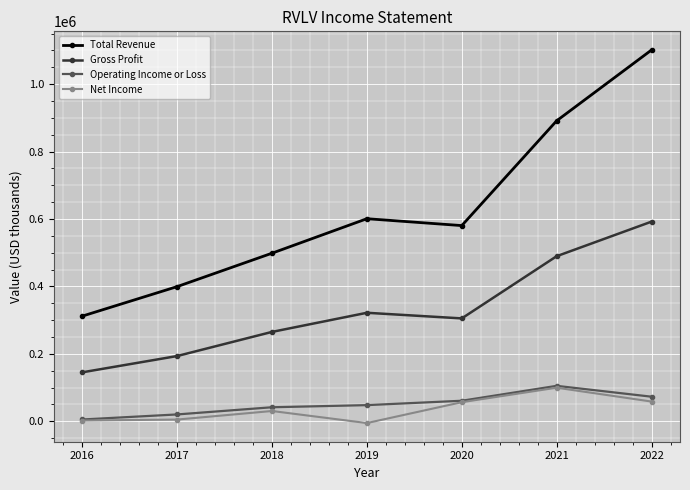

In Total Revenue, how many points are lower than both neighbors (excluding endpoints)?

1